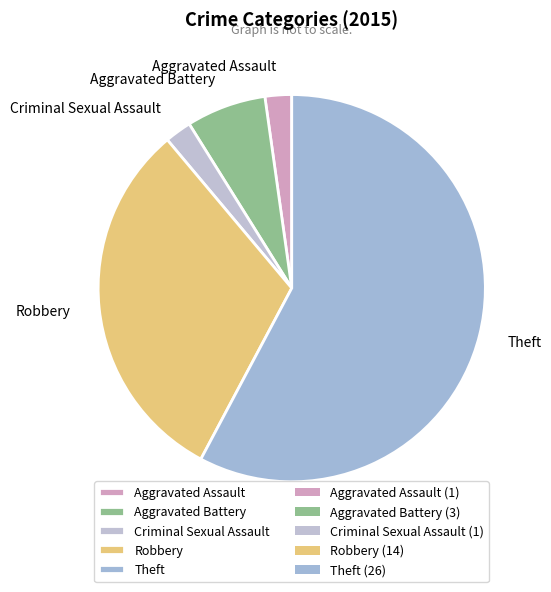

Is the sum of Aggravated Battery and Robbery greater than half?

No